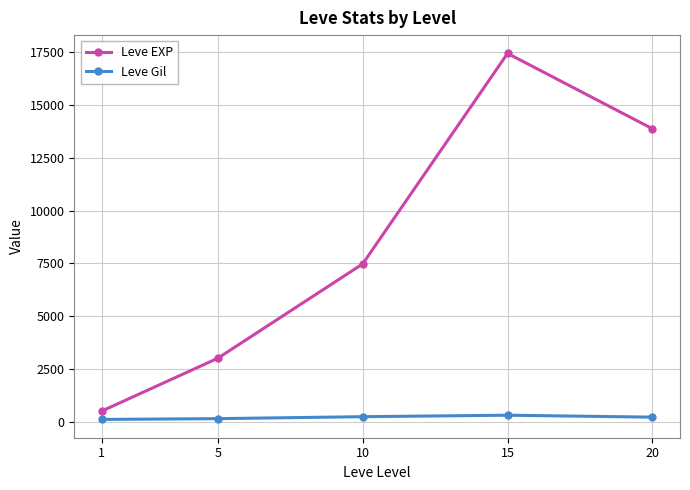

How many data points in Leve Gil are above 220?

3